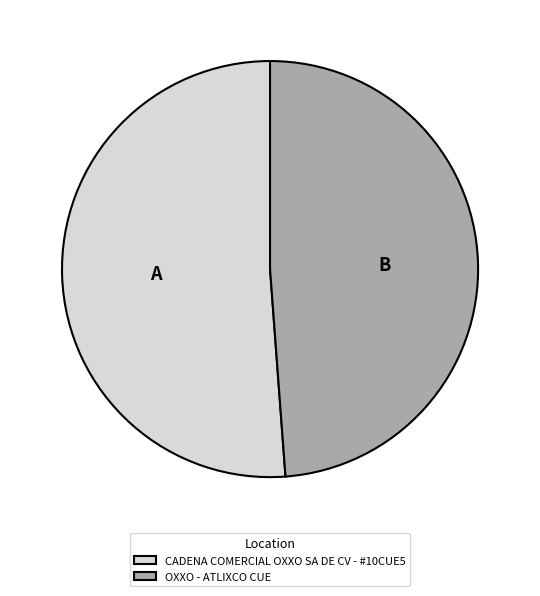

Between OXXO - ATLIXCO CUE and CADENA COMERCIAL OXXO SA DE CV - #10CUE5, which is larger?

CADENA COMERCIAL OXXO SA DE CV - #10CUE5